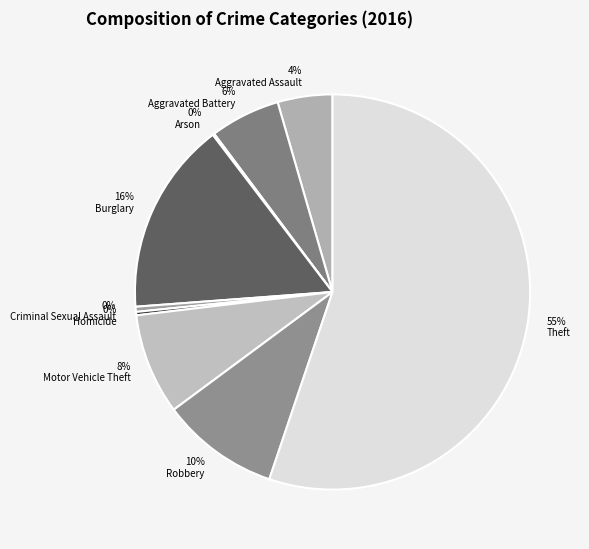

Count the number of slices in the pie.

9